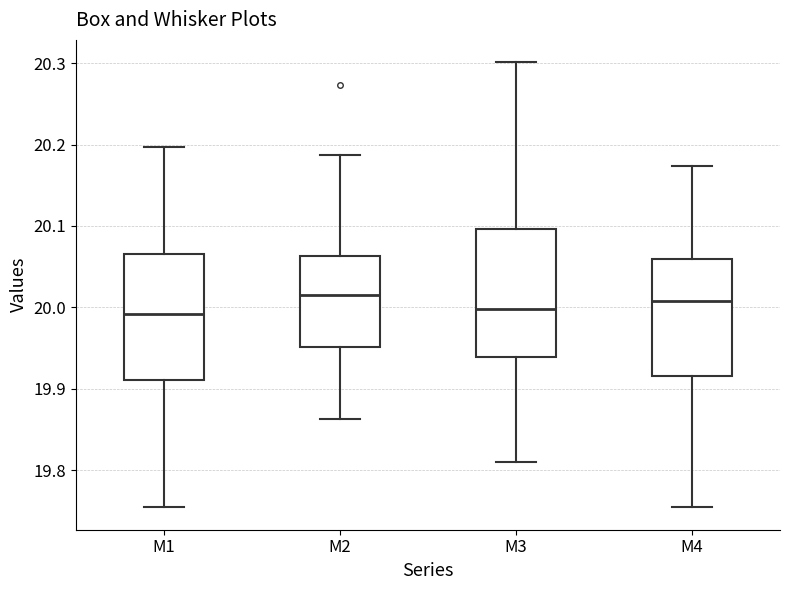

Reading left to right, read every box against the y-axis: the position of its median line, the range the box covers, and the ends of its whiskers. The values are not printed on the chart, so give them approximately, as read against the axis.

M1: median 19.99, box 19.91 to 20.07, whiskers 19.76 to 20.20
M2: median 20.02, box 19.95 to 20.06, whiskers 19.86 to 20.19
M3: median 20.00, box 19.94 to 20.10, whiskers 19.81 to 20.30
M4: median 20.01, box 19.92 to 20.06, whiskers 19.75 to 20.17